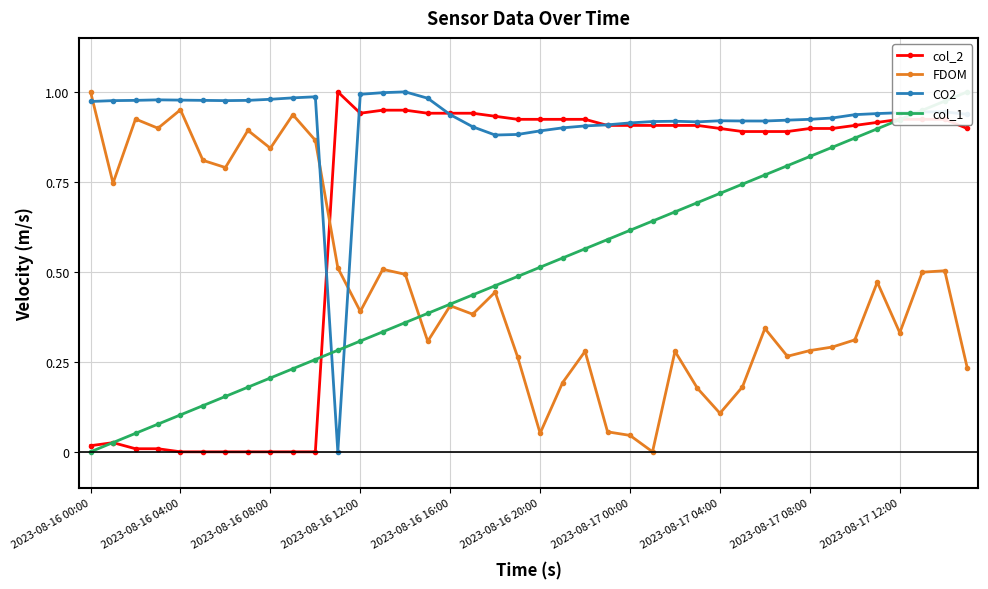

How many intersections are there between FDOM and col_2?

1